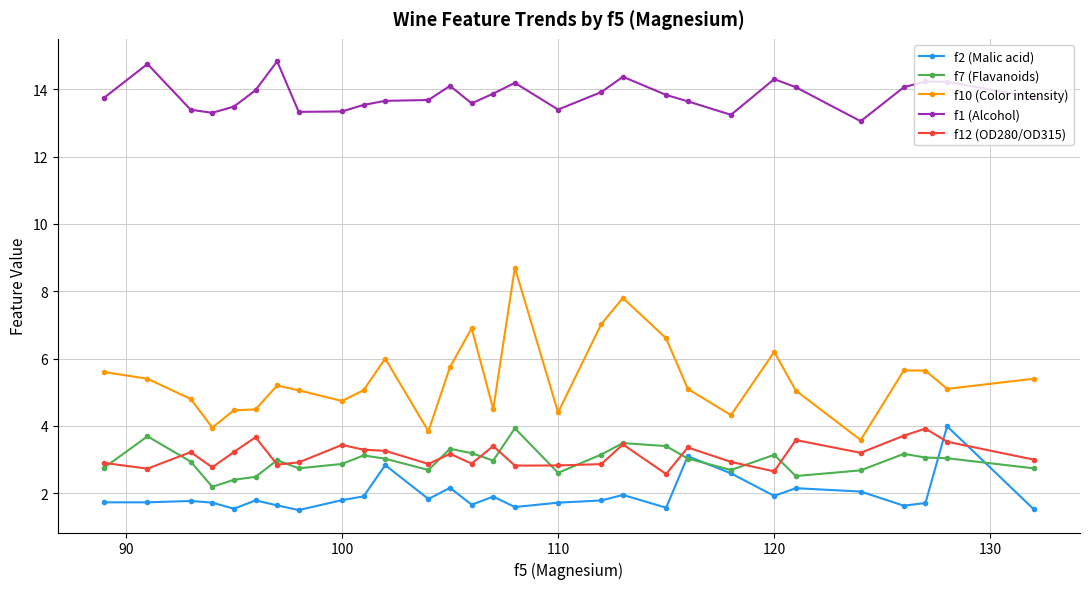

What is the value of the f1 (Alcohol) point at the 13th from the left?

14.1